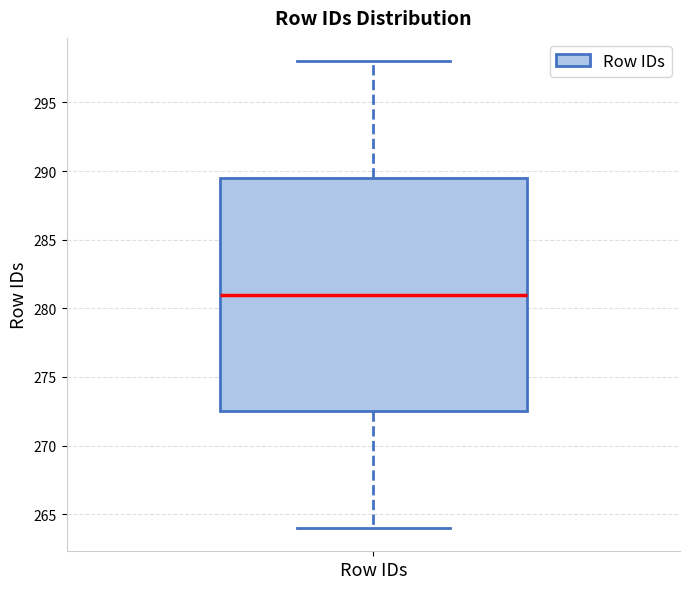

Transcribe this box plot: give where the median line is, the range the box spans, and where the two whiskers end, as read against the y-axis. The values are not printed on the chart, so give them approximately, as read against the axis.

median 281.0, box 272.5 to 289.5, whiskers 264.0 to 298.0